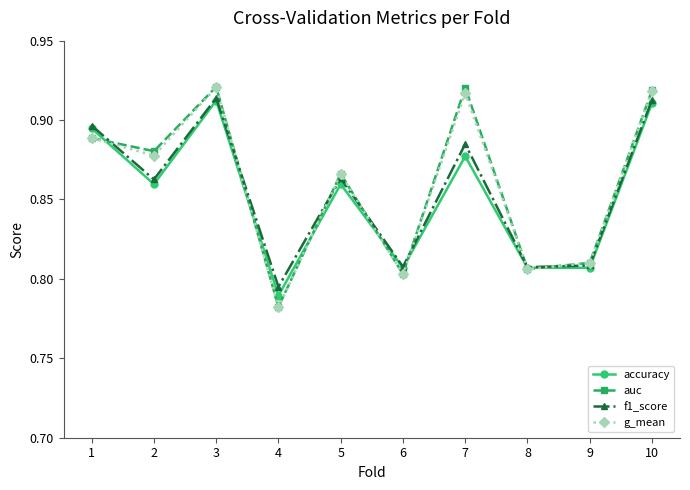

How many accuracy values are between 0 and 1?

10